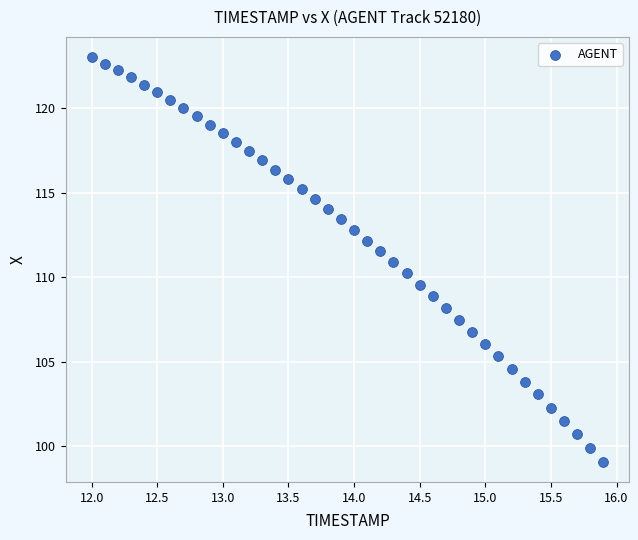

What is the range of Y values (max minus min)?

23.9